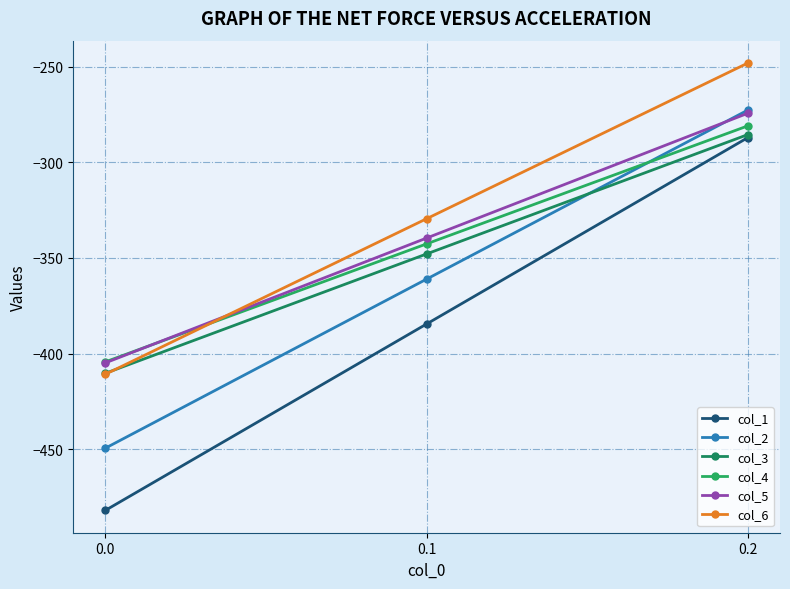

Rank the series by their maximum value, from lowest to highest.

col_1, col_3, col_4, col_5, col_2, col_6